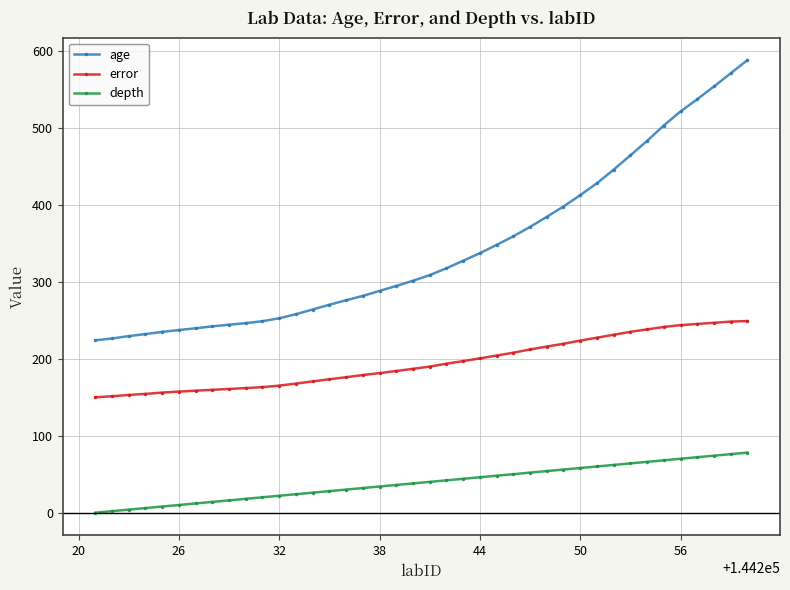

What is the difference between the maximum and minimum values in the depth series?

78.0